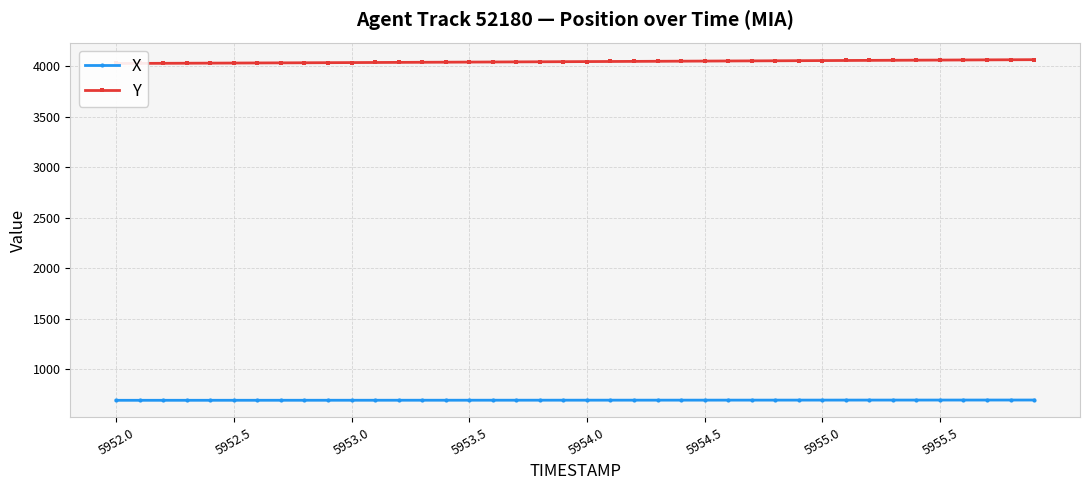

What is the highest value of the X series?

697.8